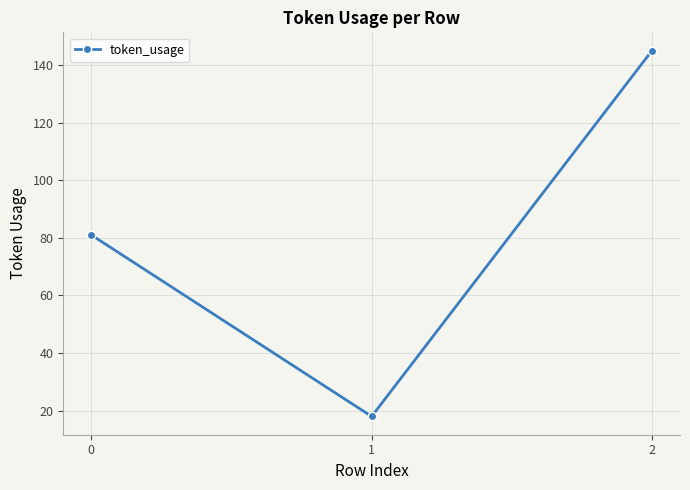

What is the difference between the values at 2 and 1?

127